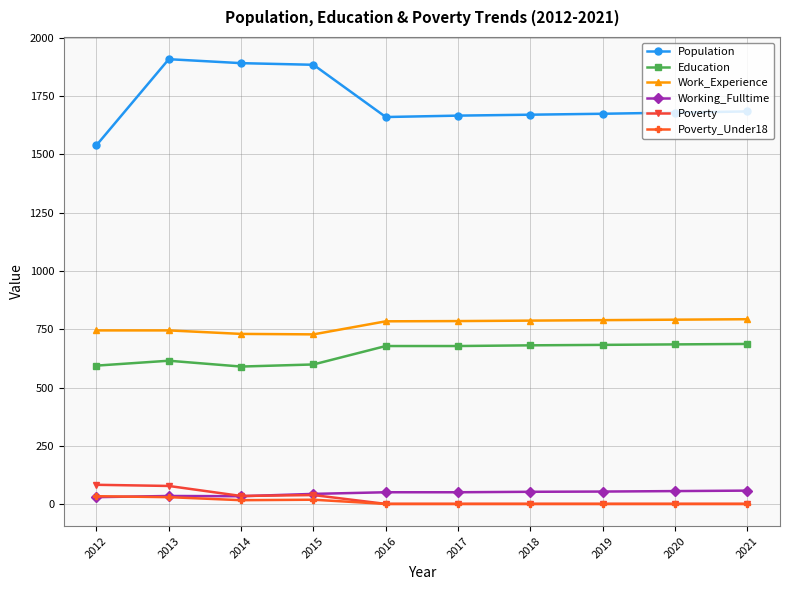

What is the difference between the maximum and minimum values in the Working_Fulltime series?

28